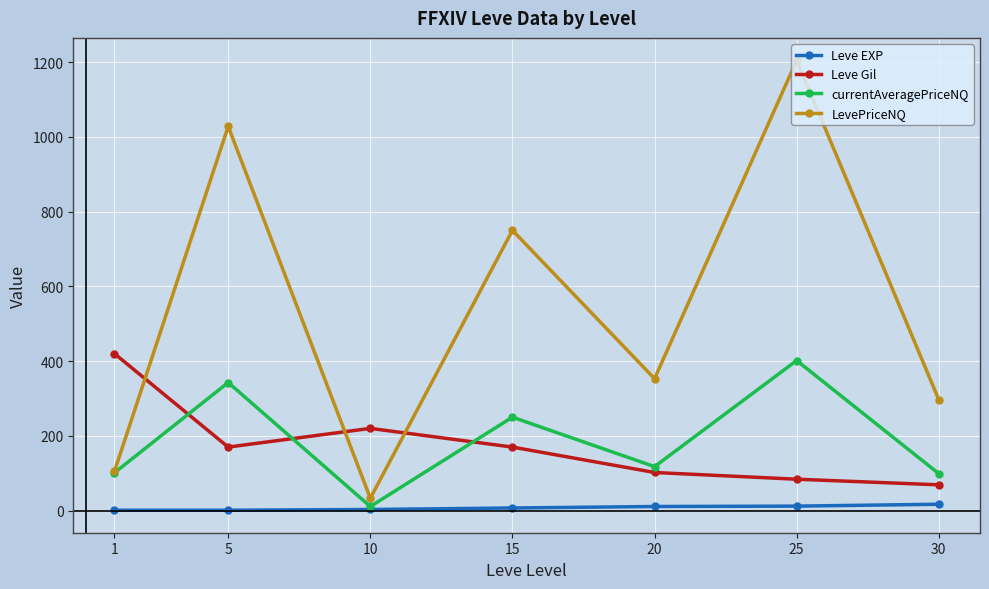

What is the minimum value shown in the chart?

1.0